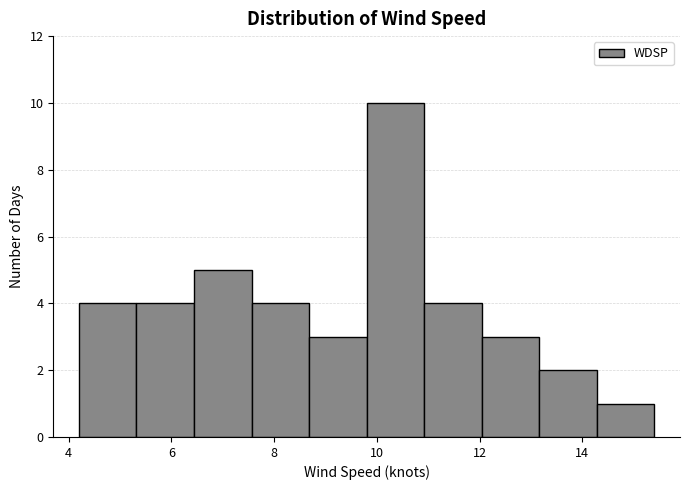

How tall is the bar that spans 9.80 to 10.92 on the x-axis? Neither the bar edges nor the heights are printed on the chart, so give them approximately, as read against the axes.

10